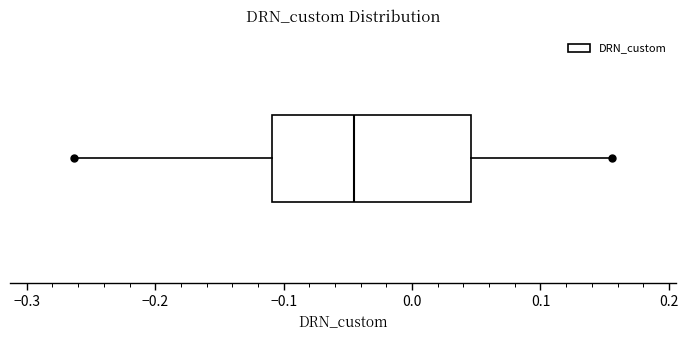

Where does the right whisker of the box end on the x-axis? The values are not printed on the chart, so give them approximately, as read against the axis.

0.16